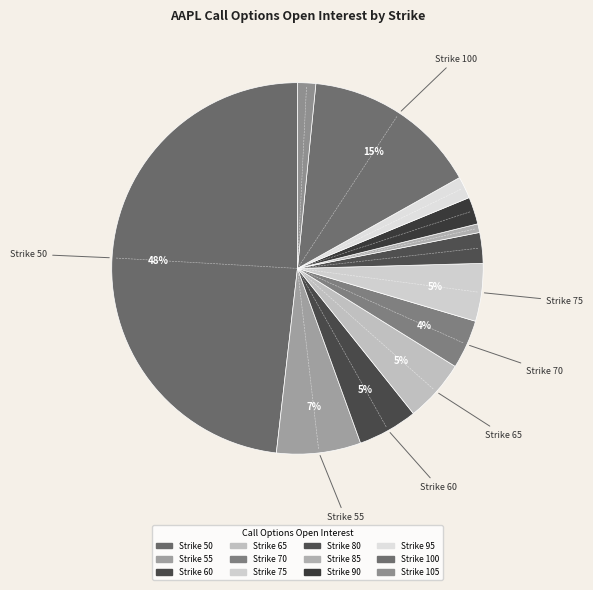

How many segments does this pie chart have?

12